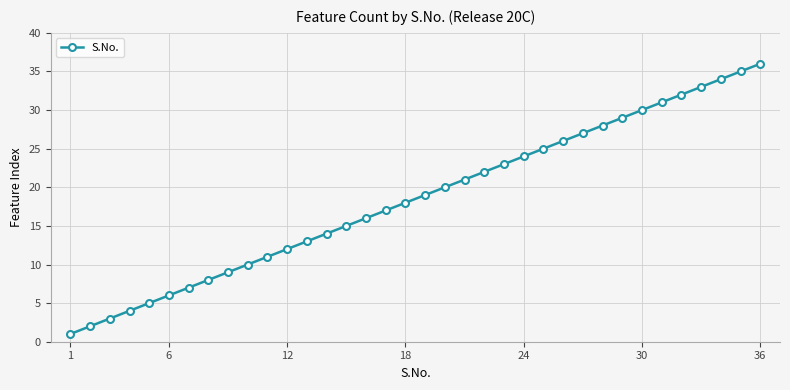

What is the smallest value displayed?

1